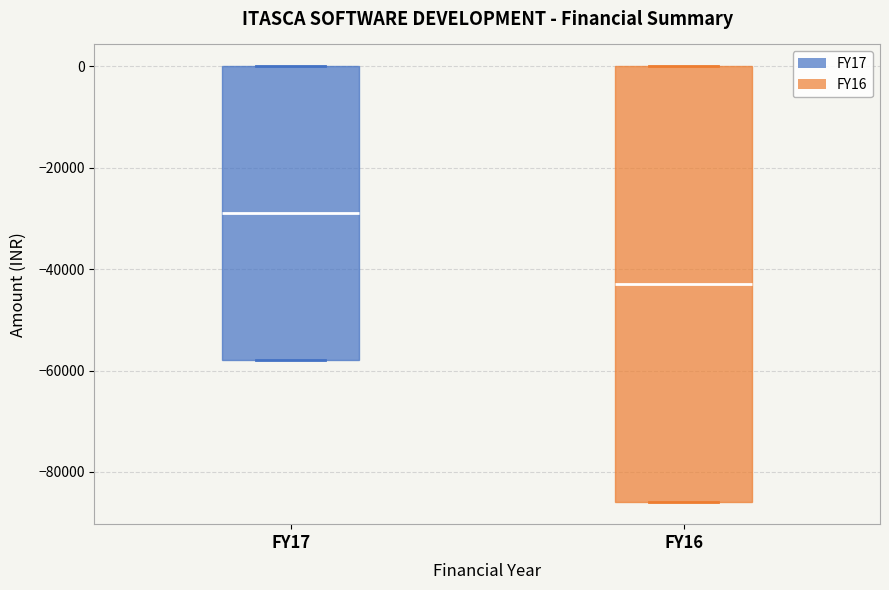

Which box has the lowest median line?

FY16